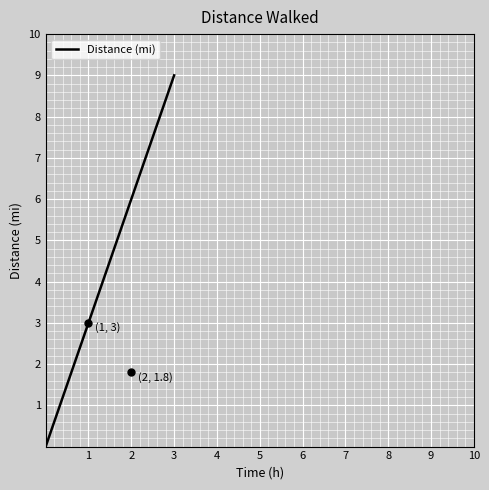

What is the sum of all values?

18